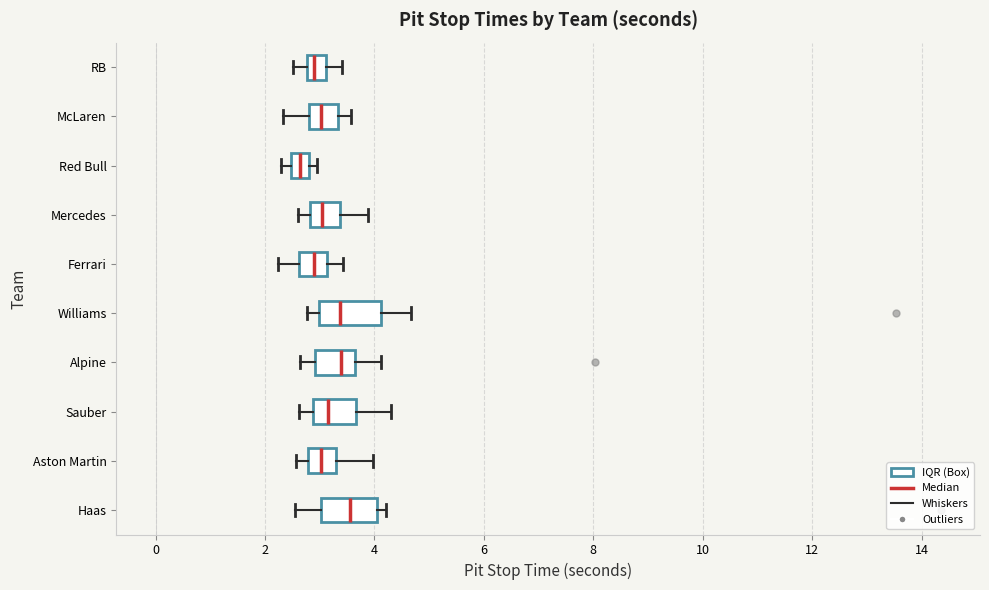

Reading bottom to top, read every box against the x-axis: the position of its median line, the range the box covers, and the ends of its whiskers. The values are not printed on the chart, so give them approximately, as read against the axis.

Haas: median 3.6, box 3.0 to 4.0, whiskers 2.6 to 4.2
Aston Martin: median 3.0, box 2.8 to 3.4, whiskers 2.6 to 4.0
Sauber: median 3.2, box 2.8 to 3.6, whiskers 2.6 to 4.4
Alpine: median 3.4, box 3.0 to 3.6, whiskers 2.6 to 4.2
Williams: median 3.4, box 3.0 to 4.2, whiskers 2.8 to 4.6
Ferrari: median 3.0, box 2.6 to 3.2, whiskers 2.2 to 3.4
Mercedes: median 3.0, box 2.8 to 3.4, whiskers 2.6 to 3.8
Red Bull: median 2.6, box 2.4 to 2.8, whiskers 2.2 to 3.0
McLaren: median 3.0, box 2.8 to 3.4, whiskers 2.4 to 3.6
RB: median 2.8 (inside the box), box 2.8 to 3.2, whiskers 2.6 to 3.4